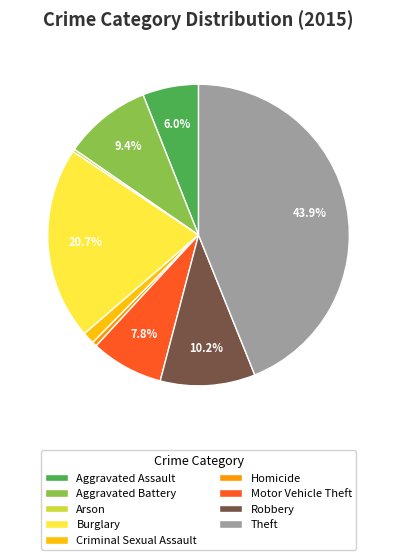

Is it true that Aggravated Assault is 6% of the pie?

True